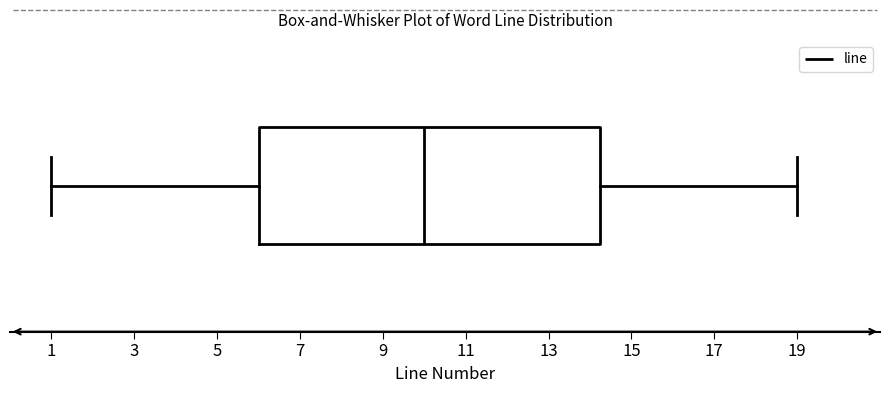

Where does the right whisker of the box end on the x-axis? The values are not printed on the chart, so give them approximately, as read against the axis.

19.0